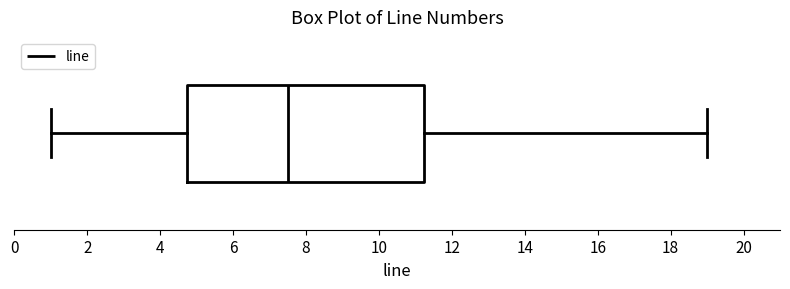

Read this box plot against the x-axis: the position of the median line, the range covered by the box, and the ends of both whiskers. The values are not printed on the chart, so give them approximately, as read against the axis.

median 7.6, box 4.8 to 11.2, whiskers 1.0 to 19.0